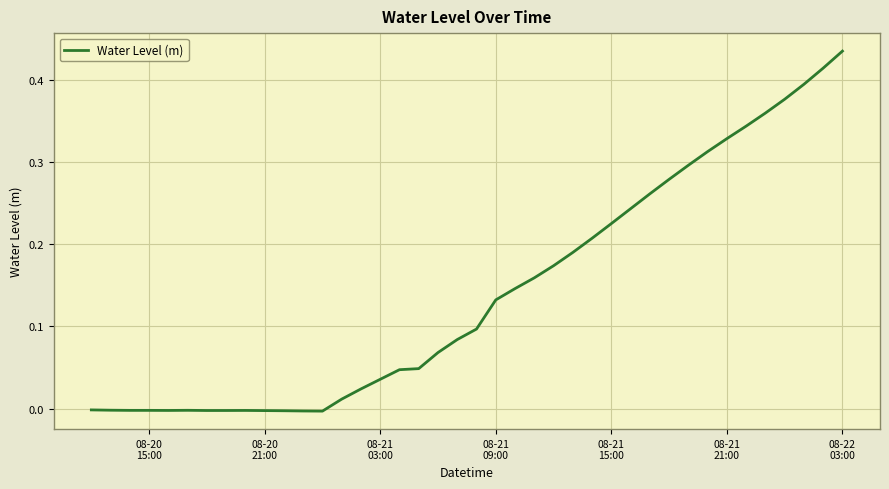

Reading left to right, list all the values displayed in this chart.

-0.0	-0.0	-0.0	-0.0	-0.0	-0.0	-0.0	-0.0	-0.0	-0.0	-0.0	-0.0	-0.0	0.0	0.0	0.0	0.0	0.0	0.1	0.1	0.1	0.1	0.1	0.2	0.2	0.2	0.2	0.2	0.2	0.3	0.3	0.3	0.3	0.3	0.3	0.4	0.4	0.4	0.4	0.4